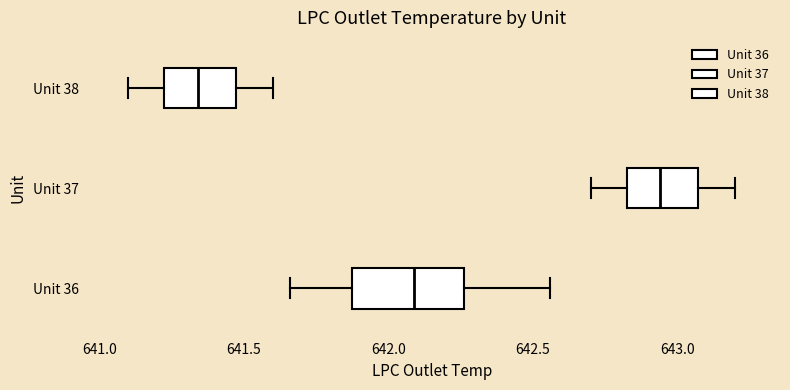

Reading bottom to top, transcribe this box plot: for each box, give where its median line is, the range the box spans, and where its two whiskers end, as read against the x-axis. The values are not printed on the chart, so give them approximately, as read against the axis.

Unit 36: median 642.10, box 641.85 to 642.25, whiskers 641.65 to 642.55
Unit 37: median 642.95, box 642.85 to 643.05, whiskers 642.70 to 643.20
Unit 38: median 641.35, box 641.25 to 641.45, whiskers 641.10 to 641.60